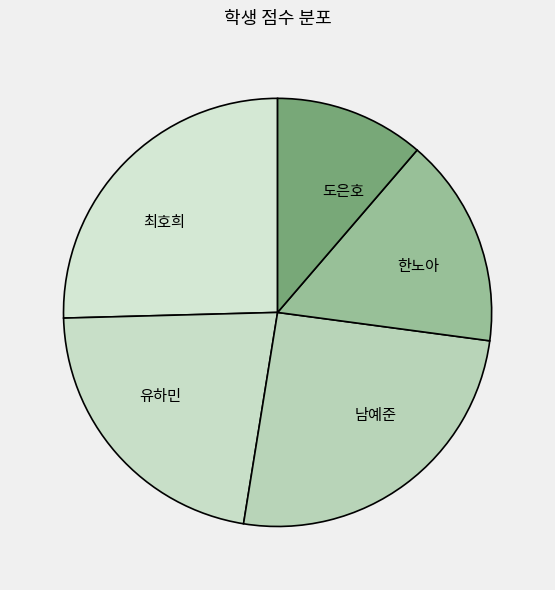

Combined, do 한노아 and 유하민 account for over 50%?

No